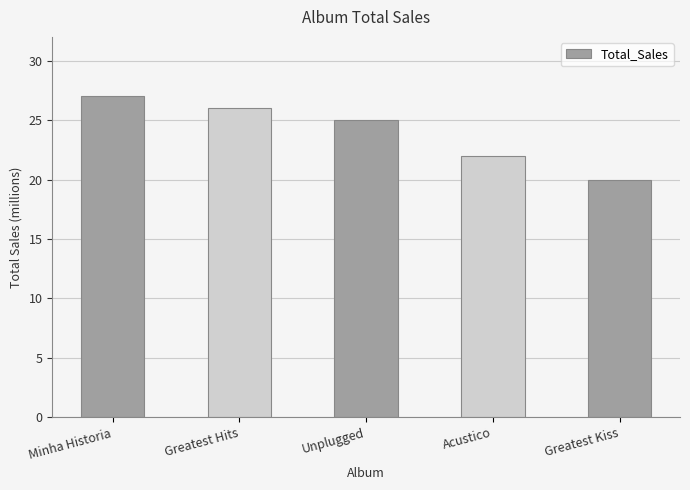

Reading right to left, what are all the values shown in this chart?

20	22	25	26	27